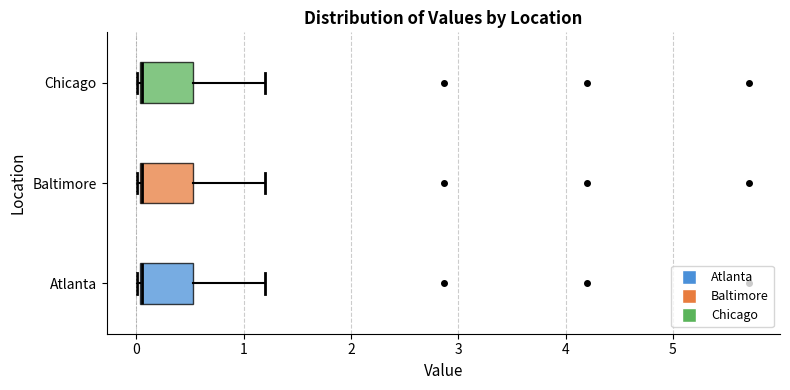

Reading bottom to top, transcribe this box plot: for each box, give where its median line is, the range the box spans, and where its two whiskers end, as read against the x-axis. The values are not printed on the chart, so give them approximately, as read against the axis.

Atlanta: median 0.1 (drawn on the box's left edge), box 0.0 to 0.5, whiskers 0.0 to 1.2
Baltimore: median 0.1 (drawn on the box's left edge), box 0.0 to 0.5, whiskers 0.0 to 1.2
Chicago: median 0.1 (drawn on the box's left edge), box 0.0 to 0.5, whiskers 0.0 to 1.2